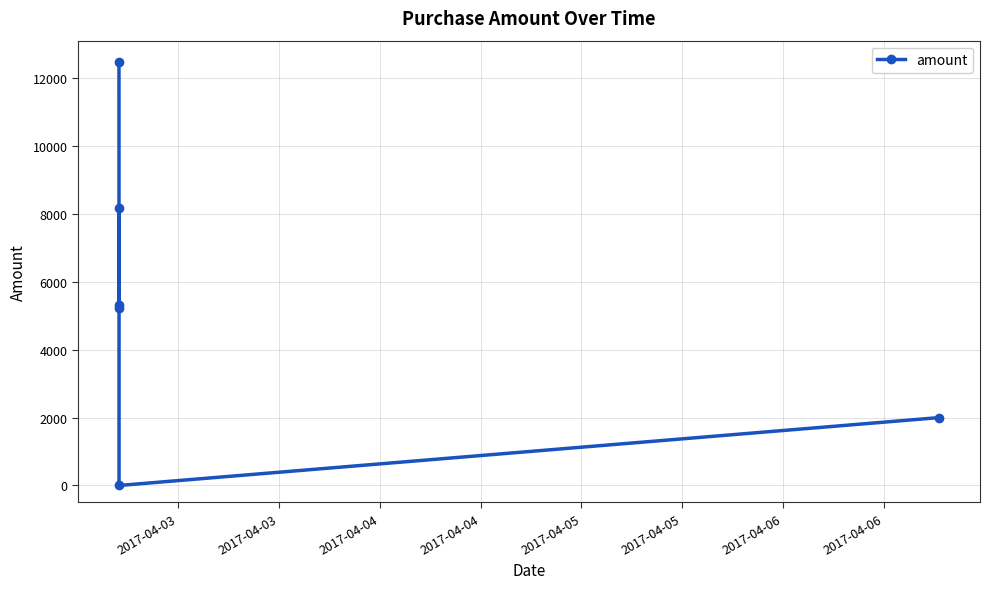

True or false: the data shows 5320.5 at 2017-04-03.

True